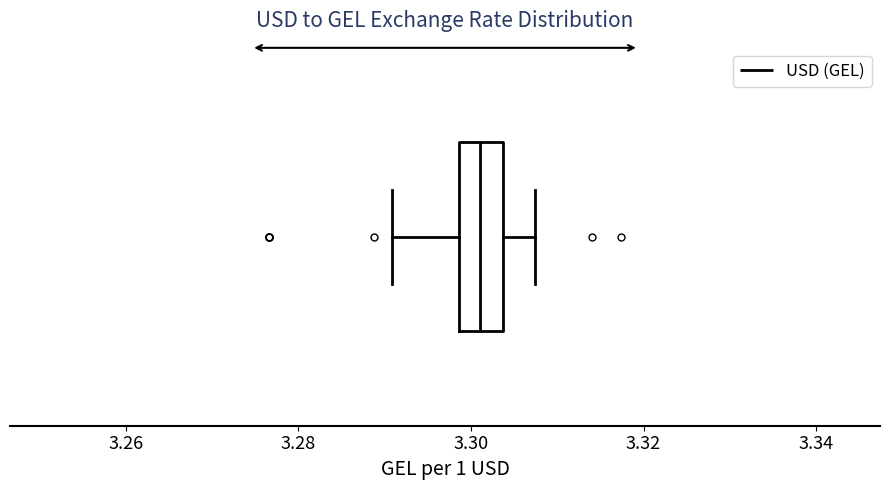

Transcribe this box plot: give where the median line is, the range the box spans, and where the two whiskers end, as read against the x-axis. The values are not printed on the chart, so give them approximately, as read against the axis.

median 3.302, box 3.298 to 3.304, whiskers 3.290 to 3.308